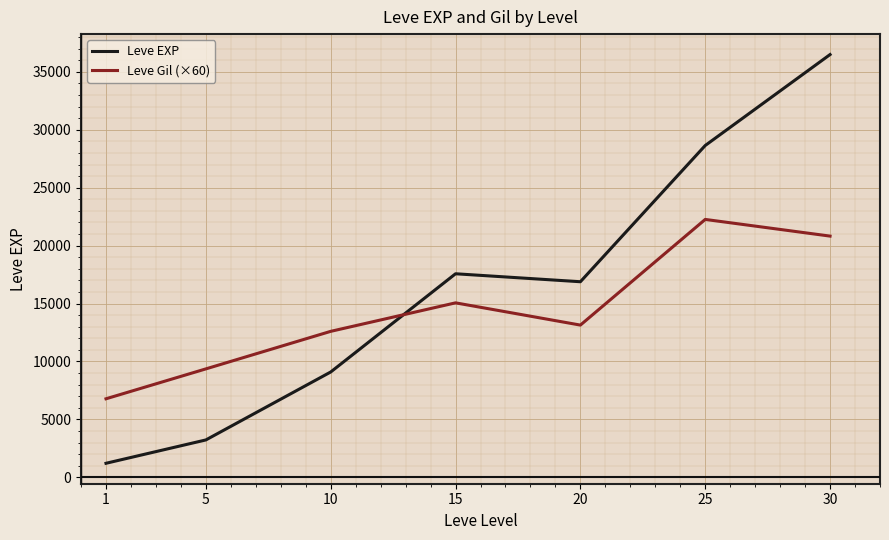

The Leve Gil (×60) series shows 10405 at 15. True or false?

False